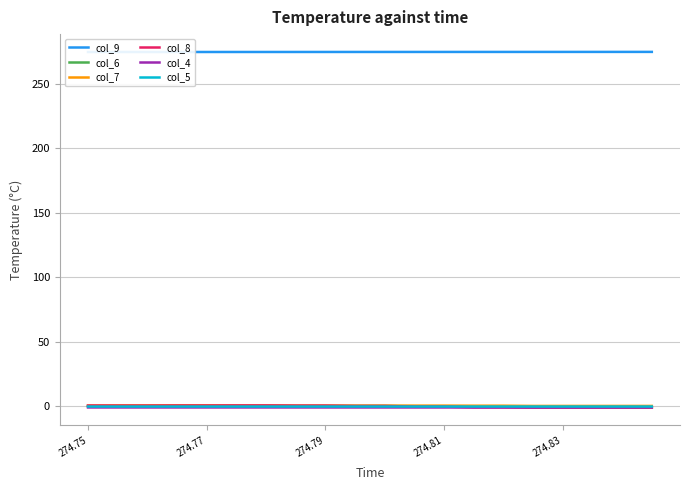

What is the sum of the col_5 values at 17 and 18?

-0.4